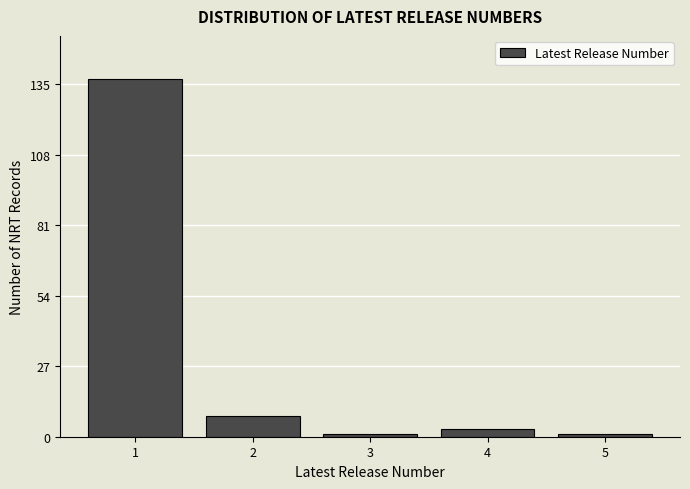

Reading left to right, list all the values displayed in this chart.

1=137	2=8	3=1	4=3	5=1